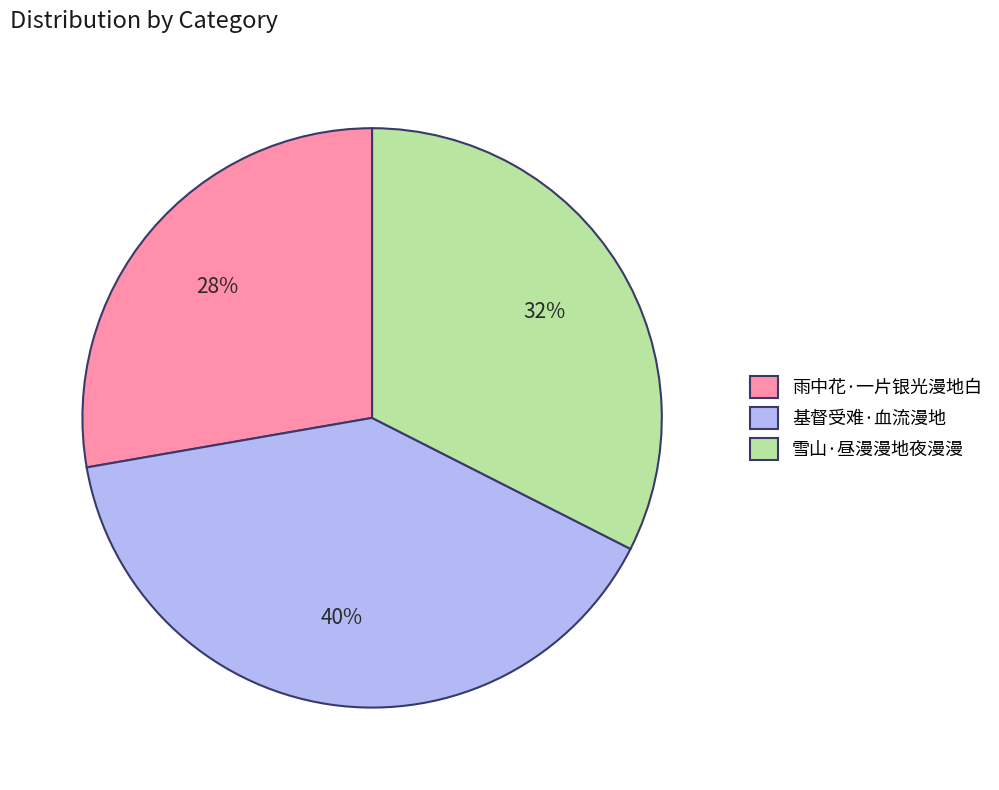

Combined, do 雪山·昼漫漫地夜漫漫 and 雨中花·一片银光漫地白 account for over 50%?

Yes